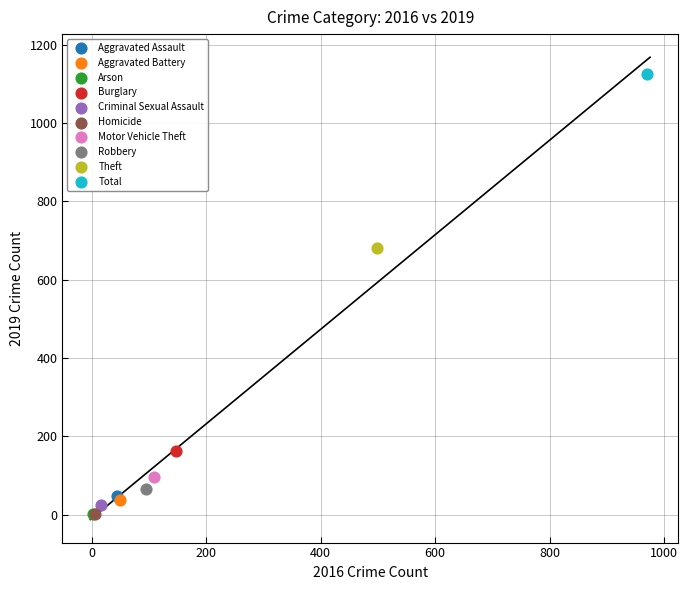

Which series contains the highest Y value?

Total